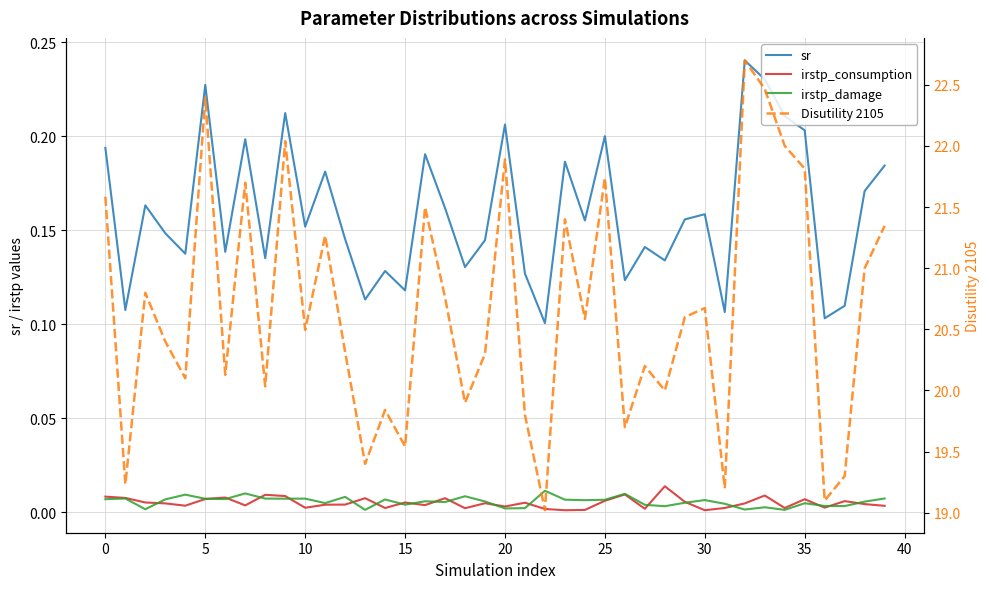

Which category has the highest value across all series?

32